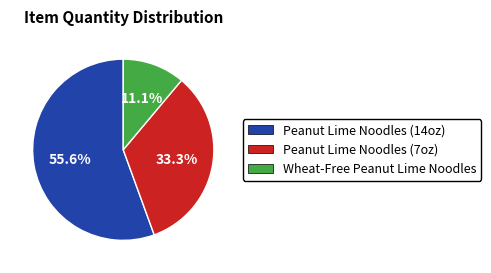

Rank the categories by value from lowest to highest.

Wheat-Free Peanut Lime Noodles, Peanut Lime Noodles (7oz), Peanut Lime Noodles (14oz)